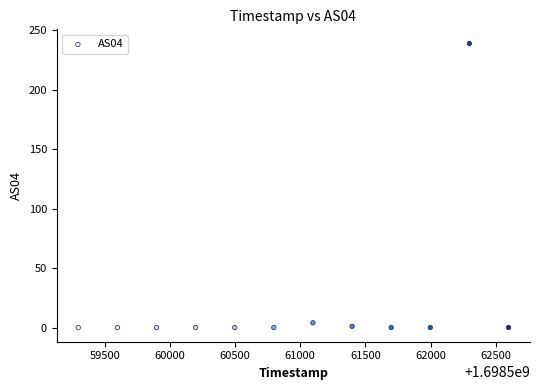

What is the range of Y values (max minus min)?

239